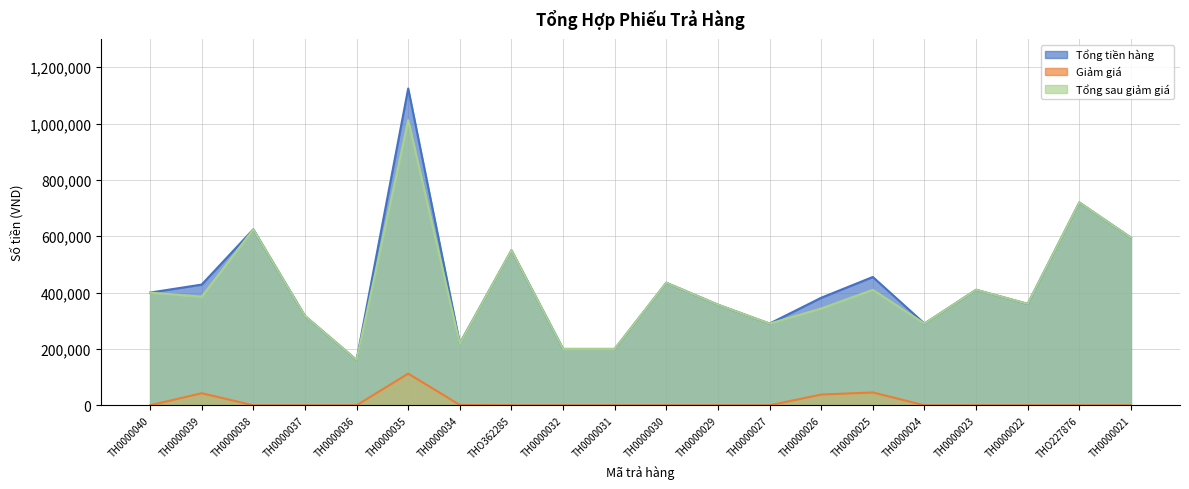

At how many categories does at least one series exceed 63348?

20